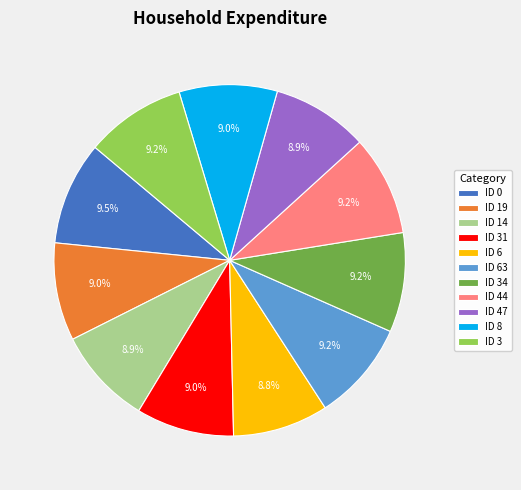

What is the ratio of the value at ID 6 to the value at ID 8?

1.0